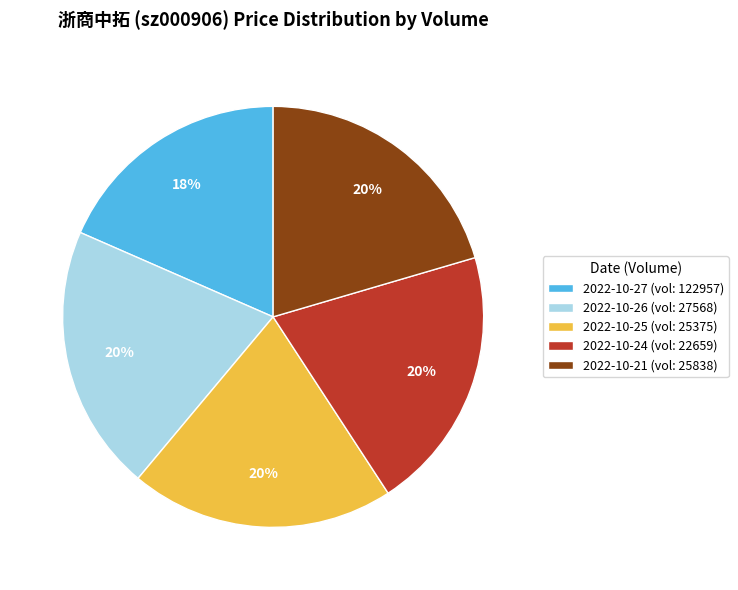

To the nearest percent, what is the combined percentage of 2022-10-25 (vol: 25375) and 2022-10-27 (vol: 122957)?

39%